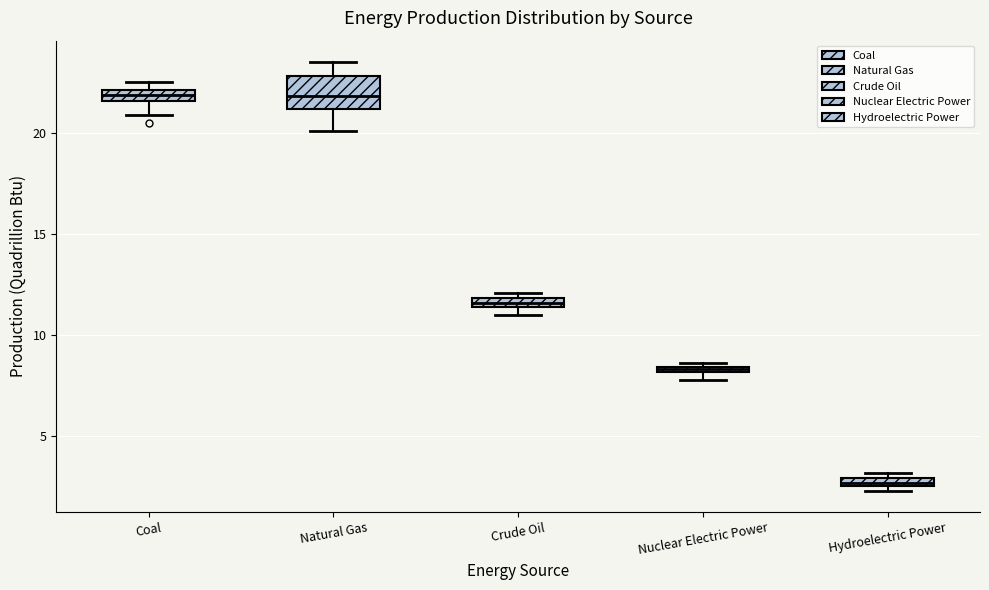

Where is the lower edge of the box for Hydroelectric Power on the y-axis? The values are not printed on the chart, so give them approximately, as read against the axis.

2.5